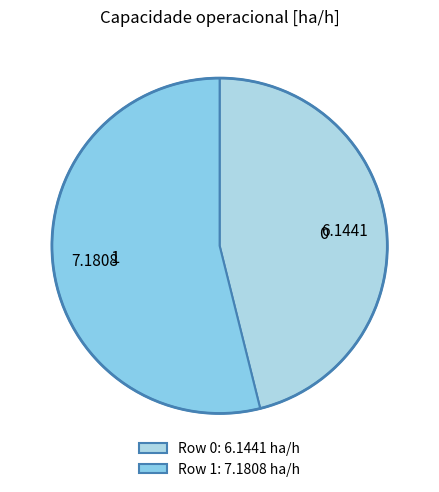

How many segments does this pie chart have?

2